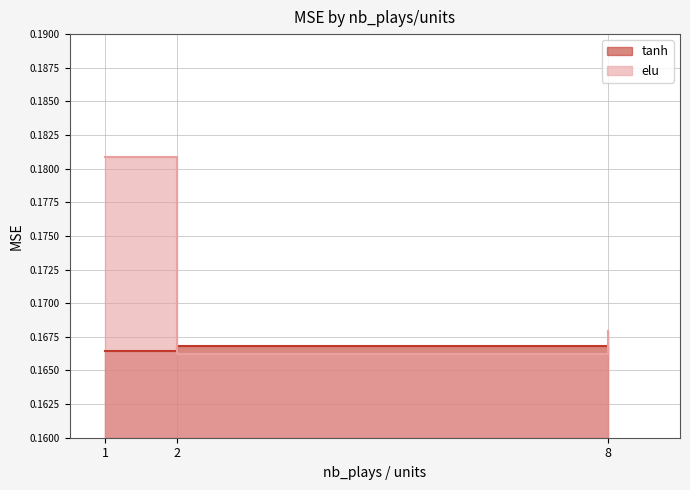

The value of tanh at 2 is 0.3. True or false?

False